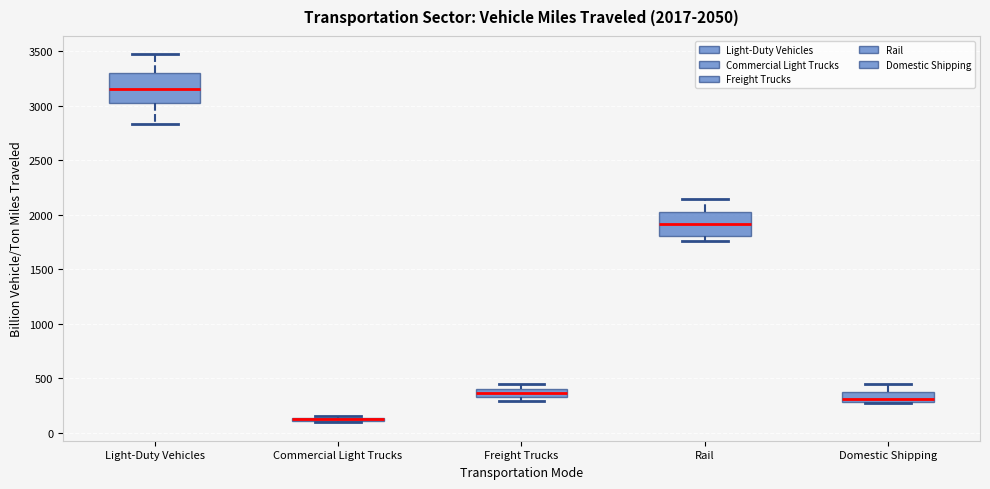

Which box is the tallest, from its lower edge to its upper edge?

Light-Duty Vehicles